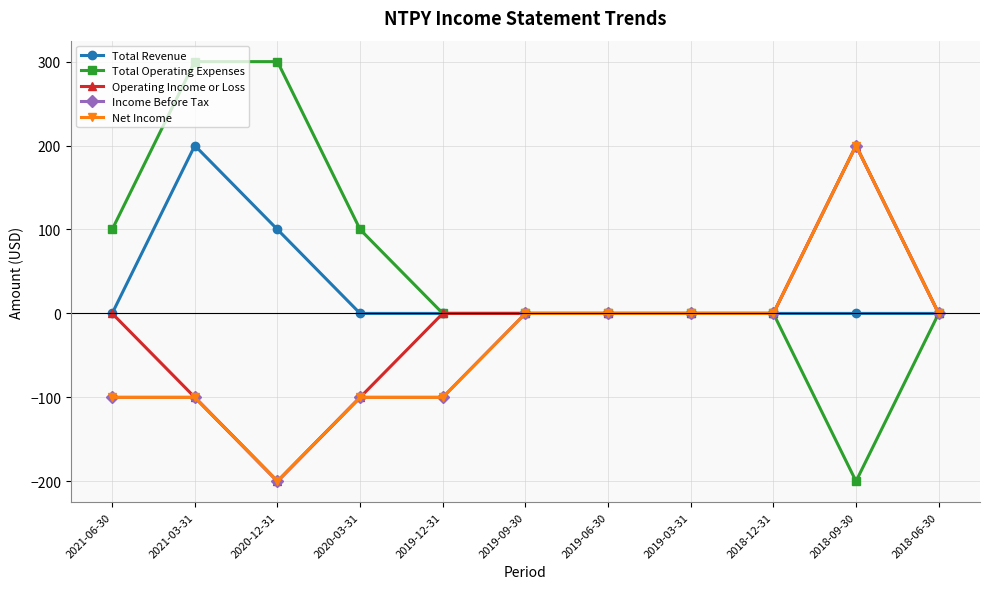

At which category does Total Operating Expenses reach its first local valley?

2018-09-30